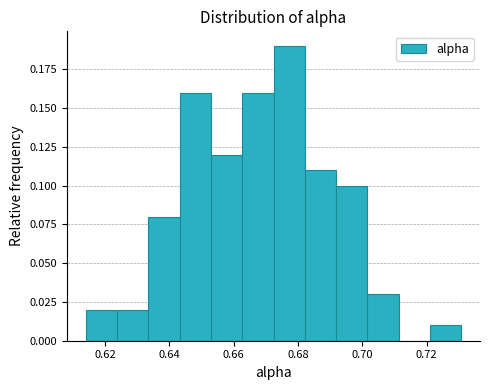

Reading left to right, transcribe this chart: for each bar, give the range it covers on the x-axis and its height. Neither the bar edges nor the heights are printed on the chart, so give them approximately, as read against the axes.

0.614 to 0.624: 0.02
0.624 to 0.634: 0.02
0.634 to 0.644: 0.08
0.644 to 0.652: 0.16
0.652 to 0.662: 0.12
0.662 to 0.672: 0.16
0.672 to 0.682: 0.19
0.682 to 0.692: 0.11
0.692 to 0.702: 0.10
0.702 to 0.712: 0.03
0.712 to 0.720: 0
0.720 to 0.730: 0.01